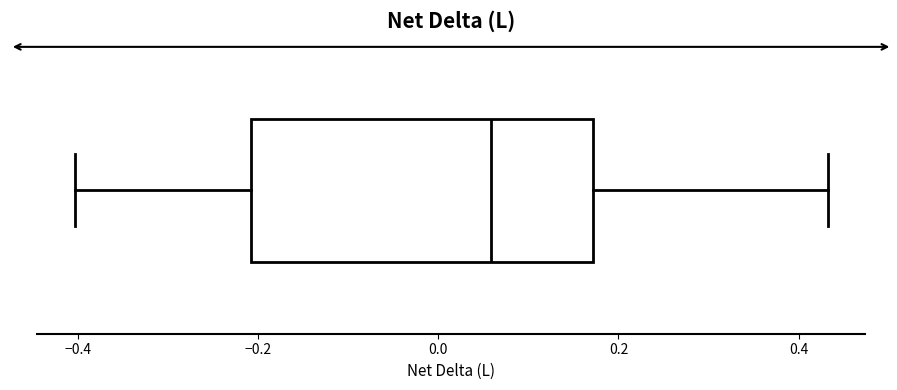

Transcribe this box plot: give where the median line is, the range the box spans, and where the two whiskers end, as read against the x-axis. The values are not printed on the chart, so give them approximately, as read against the axis.

median 0.06, box -0.20 to 0.18, whiskers -0.40 to 0.44